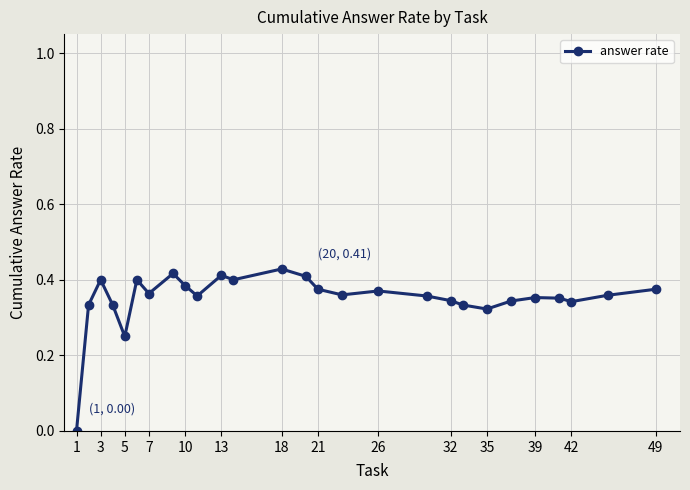

What is the sum of all values?

9.5